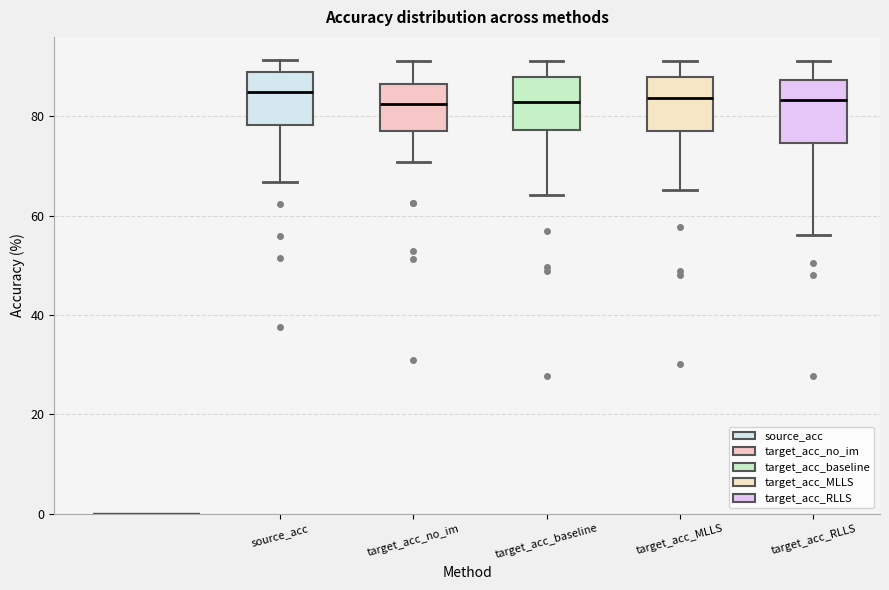

Where is the upper edge of the box for target_acc_RLLS on the y-axis? The values are not printed on the chart, so give them approximately, as read against the axis.

88